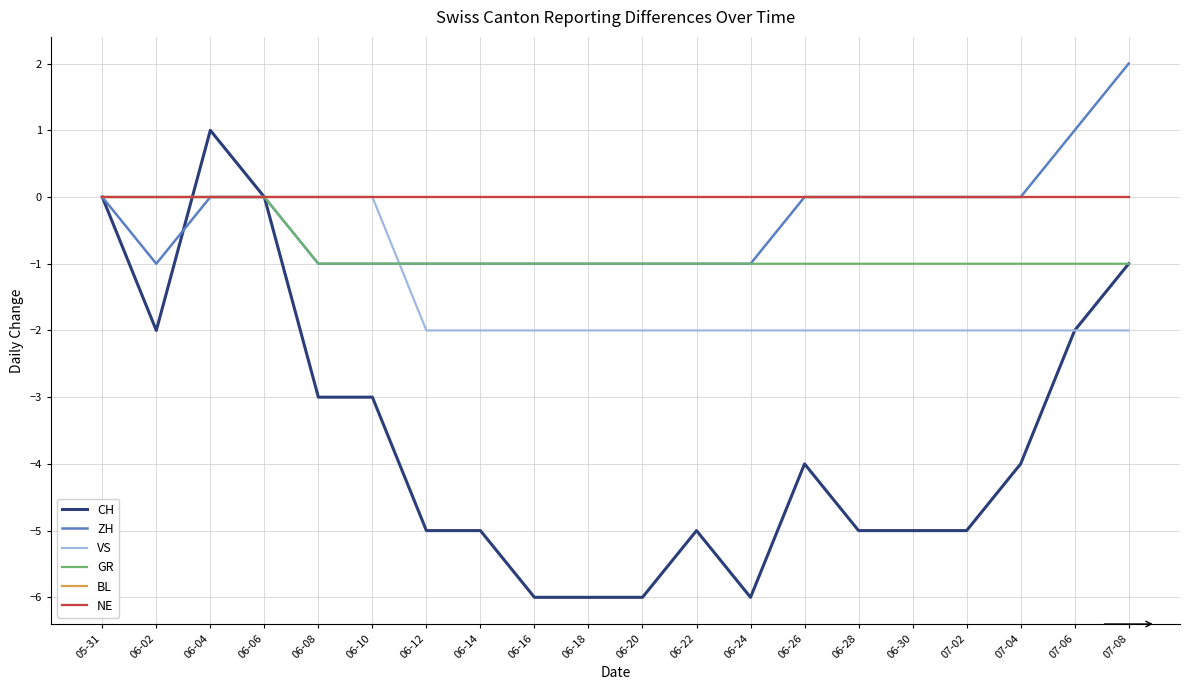

Rank the categories by BL value from highest to lowest.

05-31, 06-02, 06-04, 06-06, 06-08, 06-10, 06-12, 06-14, 06-16, 06-18, 06-20, 06-22, 06-24, 06-26, 06-28, 06-30, 07-02, 07-04, 07-06, 07-08